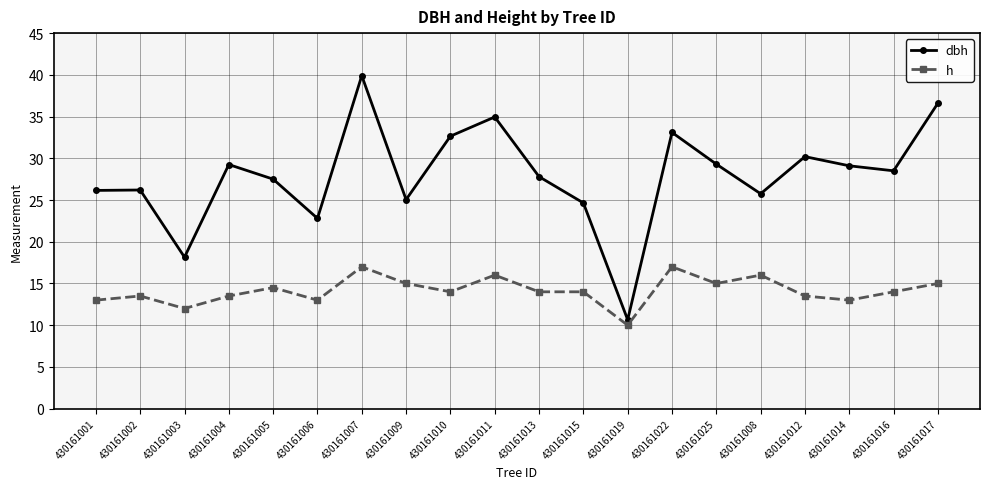

Which series changed the most between 430161009 and 430161011?

dbh